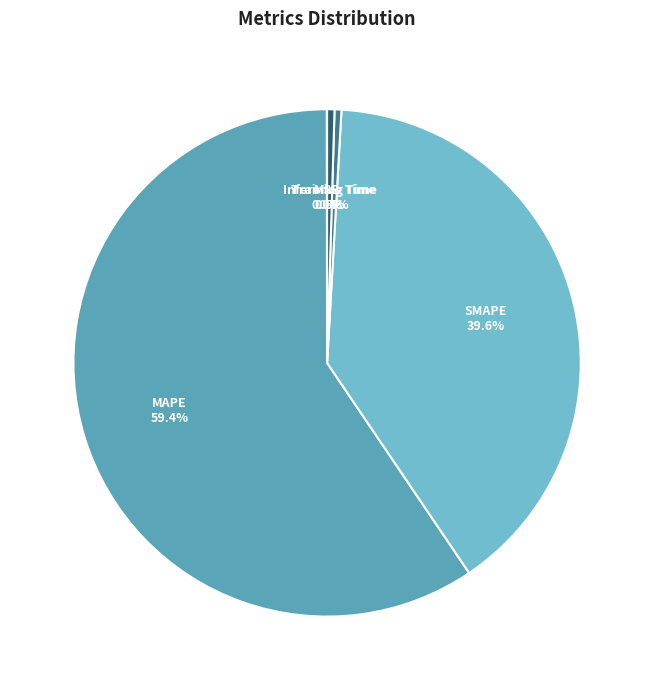

What is the largest slice in the pie chart?

MAPE